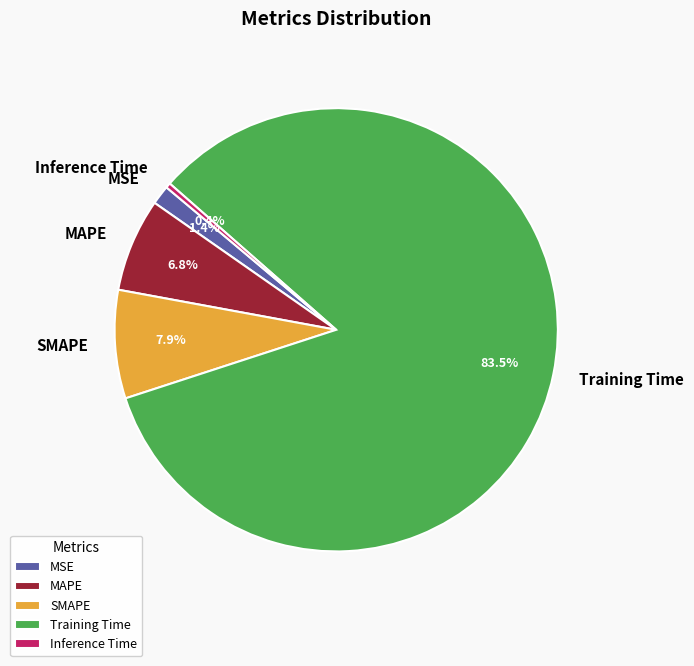

How many slices are in this pie chart?

5